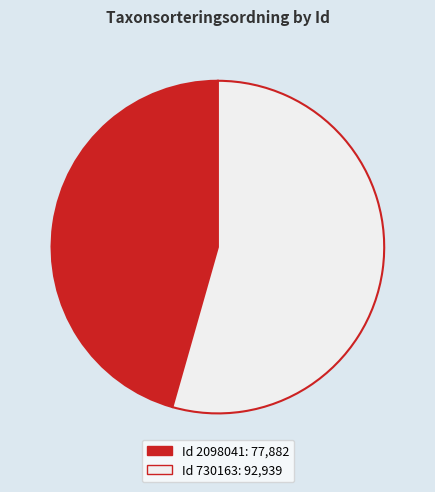

Does any single category account for the majority?

Yes